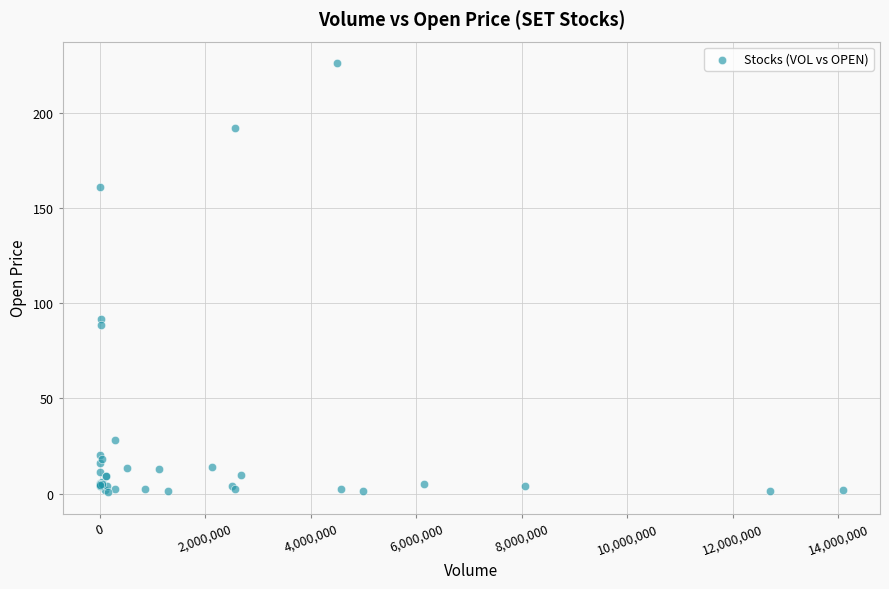

What Y value in the scatter plot is closest to 113?

91.8